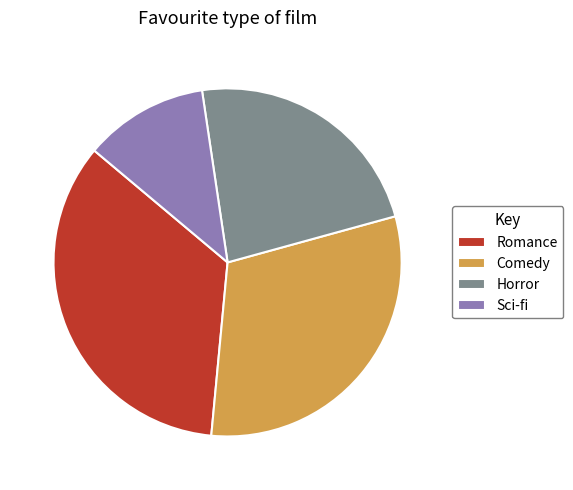

Is it true that Romance is 49% of the pie?

False